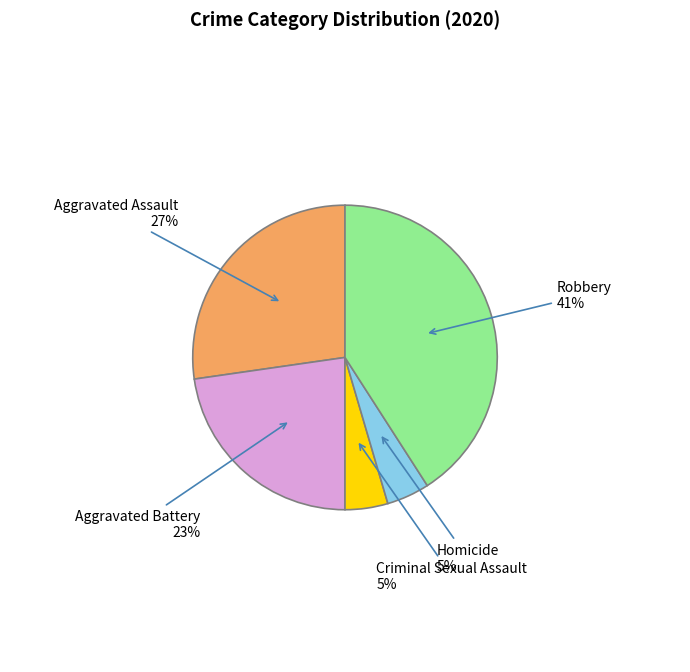

Is there any slice that represents more than half of the pie?

No